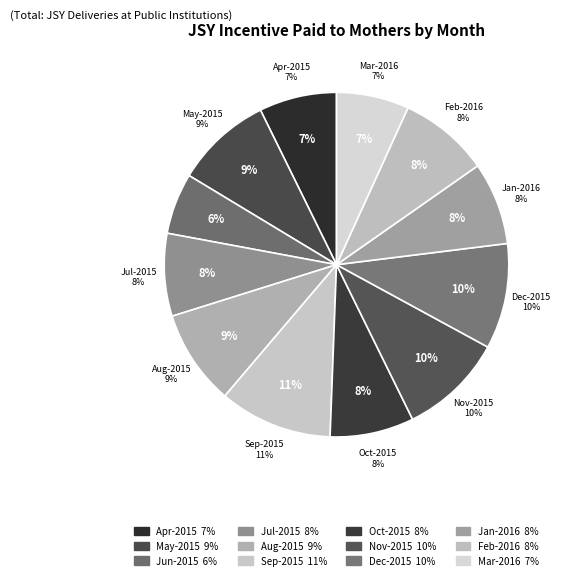

How many slices are in this pie chart?

12